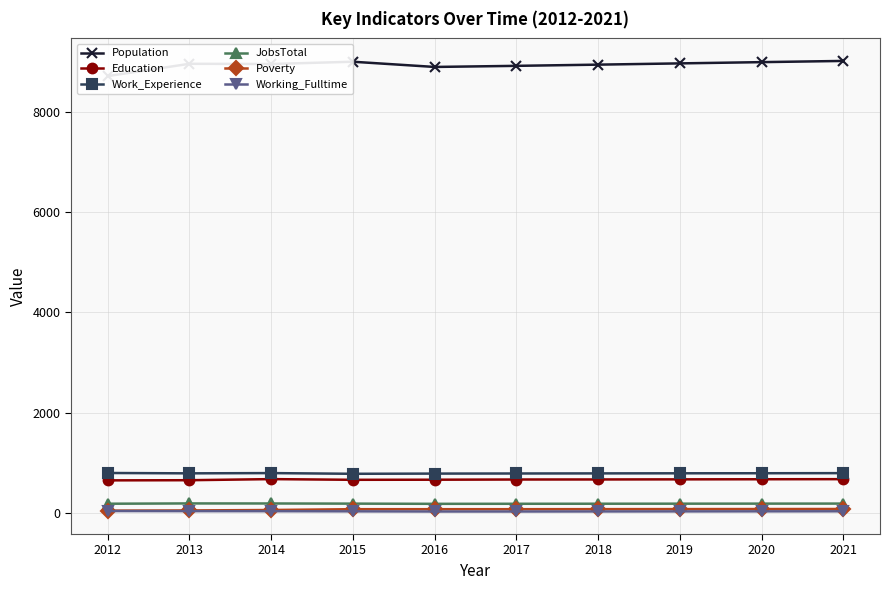

At how many categories does at least one series exceed 2226?

10